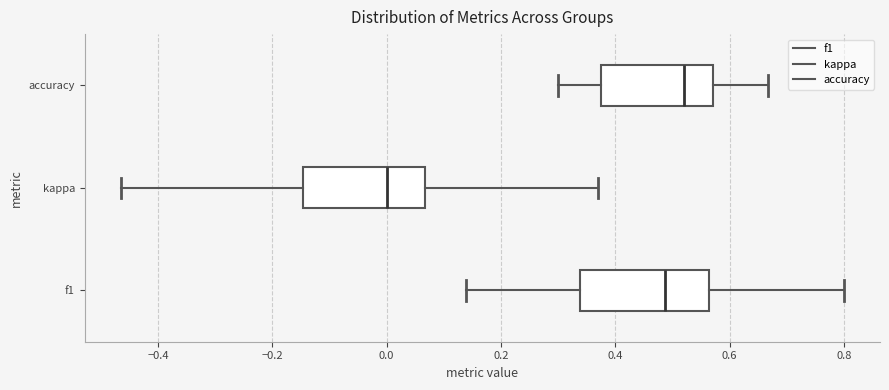

Reading bottom to top, read every box against the x-axis: the position of its median line, the range the box covers, and the ends of its whiskers. The values are not printed on the chart, so give them approximately, as read against the axis.

f1: median 0.48, box 0.34 to 0.56, whiskers 0.14 to 0.80
kappa: median 0.00, box -0.14 to 0.06, whiskers -0.46 to 0.36
accuracy: median 0.52, box 0.38 to 0.58, whiskers 0.30 to 0.66